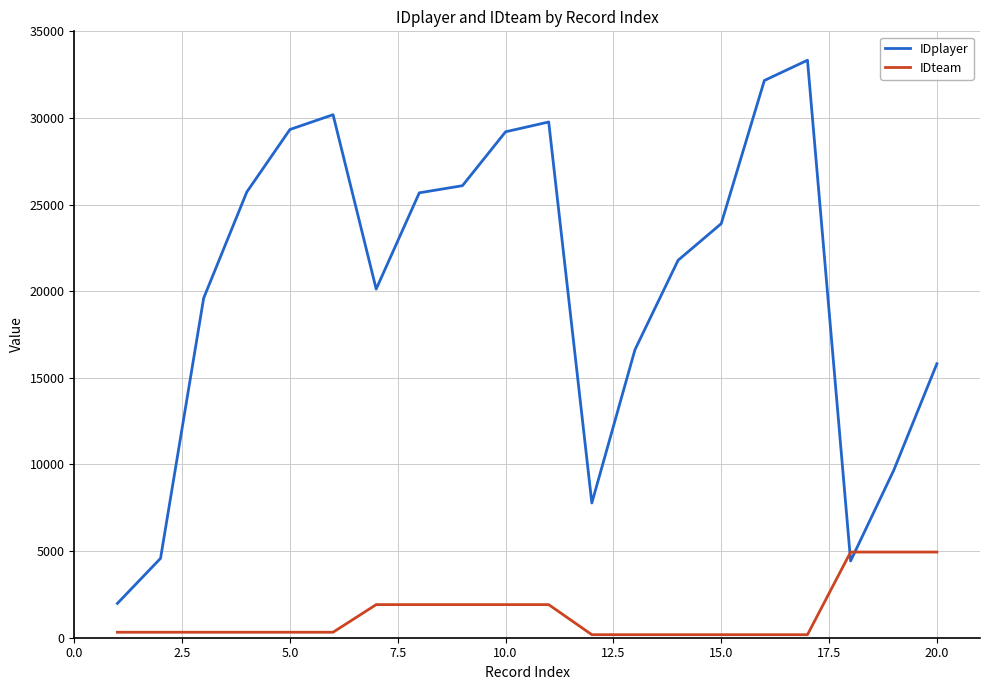

True or false: IDplayer has more than 0 interior local peaks.

True